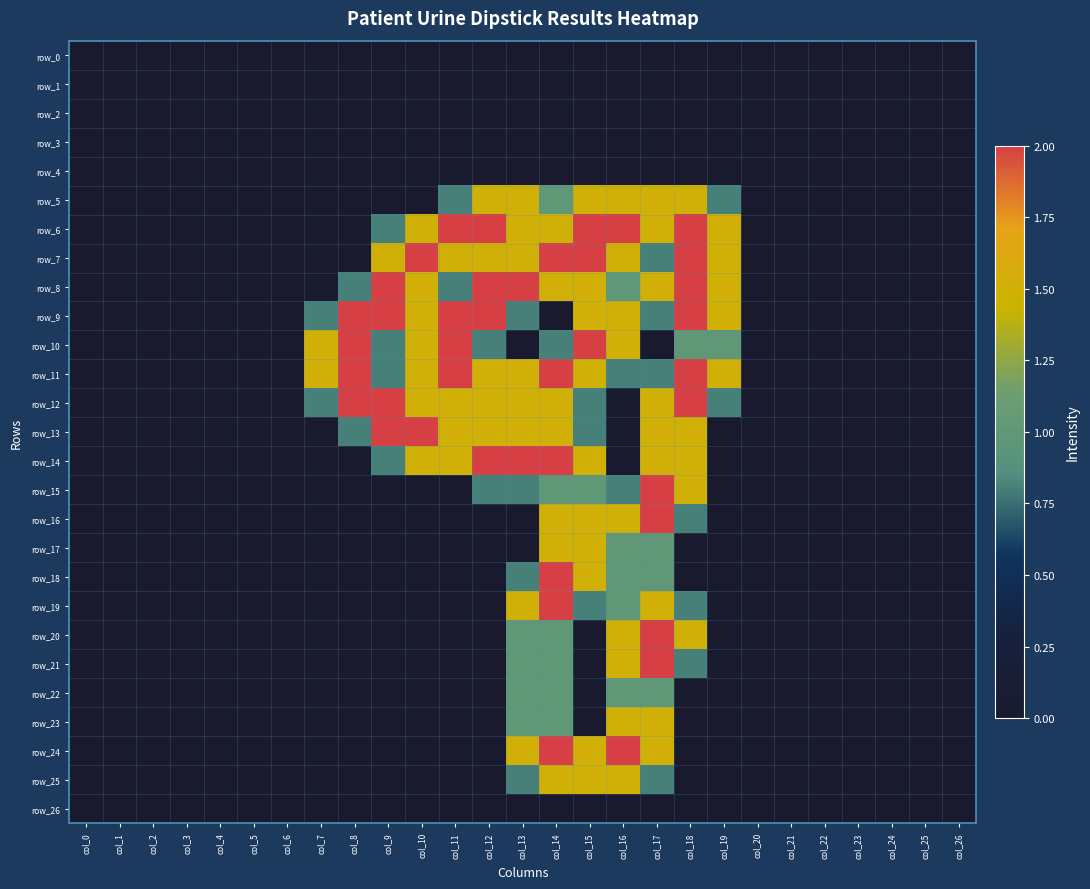

Reading left to right, extract all data points from this chart.

row_0: col_0=0.0	col_1=0.0	col_2=0.0	col_3=0.0	col_4=0.0	col_5=0.0	col_6=0.0	col_7=0.0	col_8=0.0	col_9=0.0	col_10=0.0	col_11=0.0	col_12=0.0	col_13=0.0	col_14=0.0	col_15=0.0	col_16=0.0	col_17=0.0	col_18=0.0	col_19=0.0	col_20=0.0	col_21=0.0	col_22=0.0	col_23=0.0	col_24=0.0	col_25=0.0	col_26=0.0
row_1: col_0=0.0	col_1=0.0	col_2=0.0	col_3=0.0	col_4=0.0	col_5=0.0	col_6=0.0	col_7=0.0	col_8=0.0	col_9=0.0	col_10=0.0	col_11=0.0	col_12=0.0	col_13=0.0	col_14=0.0	col_15=0.0	col_16=0.0	col_17=0.0	col_18=0.0	col_19=0.0	col_20=0.0	col_21=0.0	col_22=0.0	col_23=0.0	col_24=0.0	col_25=0.0	col_26=0.0
row_2: col_0=0.0	col_1=0.0	col_2=0.0	col_3=0.0	col_4=0.0	col_5=0.0	col_6=0.0	col_7=0.0	col_8=0.0	col_9=0.0	col_10=0.0	col_11=0.0	col_12=0.0	col_13=0.0	col_14=0.0	col_15=0.0	col_16=0.0	col_17=0.0	col_18=0.0	col_19=0.0	col_20=0.0	col_21=0.0	col_22=0.0	col_23=0.0	col_24=0.0	col_25=0.0	col_26=0.0
row_3: col_0=0.0	col_1=0.0	col_2=0.0	col_3=0.0	col_4=0.0	col_5=0.0	col_6=0.0	col_7=0.0	col_8=0.0	col_9=0.0	col_10=0.0	col_11=0.0	col_12=0.0	col_13=0.0	col_14=0.0	col_15=0.0	col_16=0.0	col_17=0.0	col_18=0.0	col_19=0.0	col_20=0.0	col_21=0.0	col_22=0.0	col_23=0.0	col_24=0.0	col_25=0.0	col_26=0.0
row_4: col_0=0.0	col_1=0.0	col_2=0.0	col_3=0.0	col_4=0.0	col_5=0.0	col_6=0.0	col_7=0.0	col_8=0.0	col_9=0.0	col_10=0.0	col_11=0.0	col_12=0.0	col_13=0.0	col_14=0.0	col_15=0.0	col_16=0.0	col_17=0.0	col_18=0.0	col_19=0.0	col_20=0.0	col_21=0.0	col_22=0.0	col_23=0.0	col_24=0.0	col_25=0.0	col_26=0.0
row_5: col_0=0.0	col_1=0.0	col_2=0.0	col_3=0.0	col_4=0.0	col_5=0.0	col_6=0.0	col_7=0.0	col_8=0.0	col_9=0.0	col_10=0.0	col_11=0.8	col_12=1.5	col_13=1.5	col_14=1.0	col_15=1.5	col_16=1.5	col_17=1.5	col_18=1.5	col_19=0.8	col_20=0.0	col_21=0.0	col_22=0.0	col_23=0.0	col_24=0.0	col_25=0.0	col_26=0.0
row_6: col_0=0.0	col_1=0.0	col_2=0.0	col_3=0.0	col_4=0.0	col_5=0.0	col_6=0.0	col_7=0.0	col_8=0.0	col_9=0.8	col_10=1.5	col_11=2.0	col_12=2.0	col_13=1.5	col_14=1.5	col_15=2.0	col_16=2.0	col_17=1.5	col_18=2.0	col_19=1.5	col_20=0.0	col_21=0.0	col_22=0.0	col_23=0.0	col_24=0.0	col_25=0.0	col_26=0.0
row_7: col_0=0.0	col_1=0.0	col_2=0.0	col_3=0.0	col_4=0.0	col_5=0.0	col_6=0.0	col_7=0.0	col_8=0.0	col_9=1.5	col_10=2.0	col_11=1.5	col_12=1.5	col_13=1.5	col_14=2.0	col_15=2.0	col_16=1.5	col_17=0.8	col_18=2.0	col_19=1.5	col_20=0.0	col_21=0.0	col_22=0.0	col_23=0.0	col_24=0.0	col_25=0.0	col_26=0.0
row_8: col_0=0.0	col_1=0.0	col_2=0.0	col_3=0.0	col_4=0.0	col_5=0.0	col_6=0.0	col_7=0.0	col_8=0.8	col_9=2.0	col_10=1.5	col_11=0.8	col_12=2.0	col_13=2.0	col_14=1.5	col_15=1.5	col_16=1.0	col_17=1.5	col_18=2.0	col_19=1.5	col_20=0.0	col_21=0.0	col_22=0.0	col_23=0.0	col_24=0.0	col_25=0.0	col_26=0.0
row_9: col_0=0.0	col_1=0.0	col_2=0.0	col_3=0.0	col_4=0.0	col_5=0.0	col_6=0.0	col_7=0.8	col_8=2.0	col_9=2.0	col_10=1.5	col_11=2.0	col_12=2.0	col_13=0.8	col_14=0.0	col_15=1.5	col_16=1.5	col_17=0.8	col_18=2.0	col_19=1.5	col_20=0.0	col_21=0.0	col_22=0.0	col_23=0.0	col_24=0.0	col_25=0.0	col_26=0.0
row_10: col_0=0.0	col_1=0.0	col_2=0.0	col_3=0.0	col_4=0.0	col_5=0.0	col_6=0.0	col_7=1.5	col_8=2.0	col_9=0.8	col_10=1.5	col_11=2.0	col_12=0.8	col_13=0.0	col_14=0.8	col_15=2.0	col_16=1.5	col_17=0.0	col_18=1.0	col_19=1.0	col_20=0.0	col_21=0.0	col_22=0.0	col_23=0.0	col_24=0.0	col_25=0.0	col_26=0.0
row_11: col_0=0.0	col_1=0.0	col_2=0.0	col_3=0.0	col_4=0.0	col_5=0.0	col_6=0.0	col_7=1.5	col_8=2.0	col_9=0.8	col_10=1.5	col_11=2.0	col_12=1.5	col_13=1.5	col_14=2.0	col_15=1.5	col_16=0.8	col_17=0.8	col_18=2.0	col_19=1.5	col_20=0.0	col_21=0.0	col_22=0.0	col_23=0.0	col_24=0.0	col_25=0.0	col_26=0.0
row_12: col_0=0.0	col_1=0.0	col_2=0.0	col_3=0.0	col_4=0.0	col_5=0.0	col_6=0.0	col_7=0.8	col_8=2.0	col_9=2.0	col_10=1.5	col_11=1.5	col_12=1.5	col_13=1.5	col_14=1.5	col_15=0.8	col_16=0.0	col_17=1.5	col_18=2.0	col_19=0.8	col_20=0.0	col_21=0.0	col_22=0.0	col_23=0.0	col_24=0.0	col_25=0.0	col_26=0.0
row_13: col_0=0.0	col_1=0.0	col_2=0.0	col_3=0.0	col_4=0.0	col_5=0.0	col_6=0.0	col_7=0.0	col_8=0.8	col_9=2.0	col_10=2.0	col_11=1.5	col_12=1.5	col_13=1.5	col_14=1.5	col_15=0.8	col_16=0.0	col_17=1.5	col_18=1.5	col_19=0.0	col_20=0.0	col_21=0.0	col_22=0.0	col_23=0.0	col_24=0.0	col_25=0.0	col_26=0.0
row_14: col_0=0.0	col_1=0.0	col_2=0.0	col_3=0.0	col_4=0.0	col_5=0.0	col_6=0.0	col_7=0.0	col_8=0.0	col_9=0.8	col_10=1.5	col_11=1.5	col_12=2.0	col_13=2.0	col_14=2.0	col_15=1.5	col_16=0.0	col_17=1.5	col_18=1.5	col_19=0.0	col_20=0.0	col_21=0.0	col_22=0.0	col_23=0.0	col_24=0.0	col_25=0.0	col_26=0.0
row_15: col_0=0.0	col_1=0.0	col_2=0.0	col_3=0.0	col_4=0.0	col_5=0.0	col_6=0.0	col_7=0.0	col_8=0.0	col_9=0.0	col_10=0.0	col_11=0.0	col_12=0.8	col_13=0.8	col_14=1.0	col_15=1.0	col_16=0.8	col_17=2.0	col_18=1.5	col_19=0.0	col_20=0.0	col_21=0.0	col_22=0.0	col_23=0.0	col_24=0.0	col_25=0.0	col_26=0.0
row_16: col_0=0.0	col_1=0.0	col_2=0.0	col_3=0.0	col_4=0.0	col_5=0.0	col_6=0.0	col_7=0.0	col_8=0.0	col_9=0.0	col_10=0.0	col_11=0.0	col_12=0.0	col_13=0.0	col_14=1.5	col_15=1.5	col_16=1.5	col_17=2.0	col_18=0.8	col_19=0.0	col_20=0.0	col_21=0.0	col_22=0.0	col_23=0.0	col_24=0.0	col_25=0.0	col_26=0.0
row_17: col_0=0.0	col_1=0.0	col_2=0.0	col_3=0.0	col_4=0.0	col_5=0.0	col_6=0.0	col_7=0.0	col_8=0.0	col_9=0.0	col_10=0.0	col_11=0.0	col_12=0.0	col_13=0.0	col_14=1.5	col_15=1.5	col_16=1.0	col_17=1.0	col_18=0.0	col_19=0.0	col_20=0.0	col_21=0.0	col_22=0.0	col_23=0.0	col_24=0.0	col_25=0.0	col_26=0.0
row_18: col_0=0.0	col_1=0.0	col_2=0.0	col_3=0.0	col_4=0.0	col_5=0.0	col_6=0.0	col_7=0.0	col_8=0.0	col_9=0.0	col_10=0.0	col_11=0.0	col_12=0.0	col_13=0.8	col_14=2.0	col_15=1.5	col_16=1.0	col_17=1.0	col_18=0.0	col_19=0.0	col_20=0.0	col_21=0.0	col_22=0.0	col_23=0.0	col_24=0.0	col_25=0.0	col_26=0.0
row_19: col_0=0.0	col_1=0.0	col_2=0.0	col_3=0.0	col_4=0.0	col_5=0.0	col_6=0.0	col_7=0.0	col_8=0.0	col_9=0.0	col_10=0.0	col_11=0.0	col_12=0.0	col_13=1.5	col_14=2.0	col_15=0.8	col_16=1.0	col_17=1.5	col_18=0.8	col_19=0.0	col_20=0.0	col_21=0.0	col_22=0.0	col_23=0.0	col_24=0.0	col_25=0.0	col_26=0.0
row_20: col_0=0.0	col_1=0.0	col_2=0.0	col_3=0.0	col_4=0.0	col_5=0.0	col_6=0.0	col_7=0.0	col_8=0.0	col_9=0.0	col_10=0.0	col_11=0.0	col_12=0.0	col_13=1.0	col_14=1.0	col_15=0.0	col_16=1.5	col_17=2.0	col_18=1.5	col_19=0.0	col_20=0.0	col_21=0.0	col_22=0.0	col_23=0.0	col_24=0.0	col_25=0.0	col_26=0.0
row_21: col_0=0.0	col_1=0.0	col_2=0.0	col_3=0.0	col_4=0.0	col_5=0.0	col_6=0.0	col_7=0.0	col_8=0.0	col_9=0.0	col_10=0.0	col_11=0.0	col_12=0.0	col_13=1.0	col_14=1.0	col_15=0.0	col_16=1.5	col_17=2.0	col_18=0.8	col_19=0.0	col_20=0.0	col_21=0.0	col_22=0.0	col_23=0.0	col_24=0.0	col_25=0.0	col_26=0.0
row_22: col_0=0.0	col_1=0.0	col_2=0.0	col_3=0.0	col_4=0.0	col_5=0.0	col_6=0.0	col_7=0.0	col_8=0.0	col_9=0.0	col_10=0.0	col_11=0.0	col_12=0.0	col_13=1.0	col_14=1.0	col_15=0.0	col_16=1.0	col_17=1.0	col_18=0.0	col_19=0.0	col_20=0.0	col_21=0.0	col_22=0.0	col_23=0.0	col_24=0.0	col_25=0.0	col_26=0.0
row_23: col_0=0.0	col_1=0.0	col_2=0.0	col_3=0.0	col_4=0.0	col_5=0.0	col_6=0.0	col_7=0.0	col_8=0.0	col_9=0.0	col_10=0.0	col_11=0.0	col_12=0.0	col_13=1.0	col_14=1.0	col_15=0.0	col_16=1.5	col_17=1.5	col_18=0.0	col_19=0.0	col_20=0.0	col_21=0.0	col_22=0.0	col_23=0.0	col_24=0.0	col_25=0.0	col_26=0.0
row_24: col_0=0.0	col_1=0.0	col_2=0.0	col_3=0.0	col_4=0.0	col_5=0.0	col_6=0.0	col_7=0.0	col_8=0.0	col_9=0.0	col_10=0.0	col_11=0.0	col_12=0.0	col_13=1.5	col_14=2.0	col_15=1.5	col_16=2.0	col_17=1.5	col_18=0.0	col_19=0.0	col_20=0.0	col_21=0.0	col_22=0.0	col_23=0.0	col_24=0.0	col_25=0.0	col_26=0.0
row_25: col_0=0.0	col_1=0.0	col_2=0.0	col_3=0.0	col_4=0.0	col_5=0.0	col_6=0.0	col_7=0.0	col_8=0.0	col_9=0.0	col_10=0.0	col_11=0.0	col_12=0.0	col_13=0.8	col_14=1.5	col_15=1.5	col_16=1.5	col_17=0.8	col_18=0.0	col_19=0.0	col_20=0.0	col_21=0.0	col_22=0.0	col_23=0.0	col_24=0.0	col_25=0.0	col_26=0.0
row_26: col_0=0.0	col_1=0.0	col_2=0.0	col_3=0.0	col_4=0.0	col_5=0.0	col_6=0.0	col_7=0.0	col_8=0.0	col_9=0.0	col_10=0.0	col_11=0.0	col_12=0.0	col_13=0.0	col_14=0.0	col_15=0.0	col_16=0.0	col_17=0.0	col_18=0.0	col_19=0.0	col_20=0.0	col_21=0.0	col_22=0.0	col_23=0.0	col_24=0.0	col_25=0.0	col_26=0.0